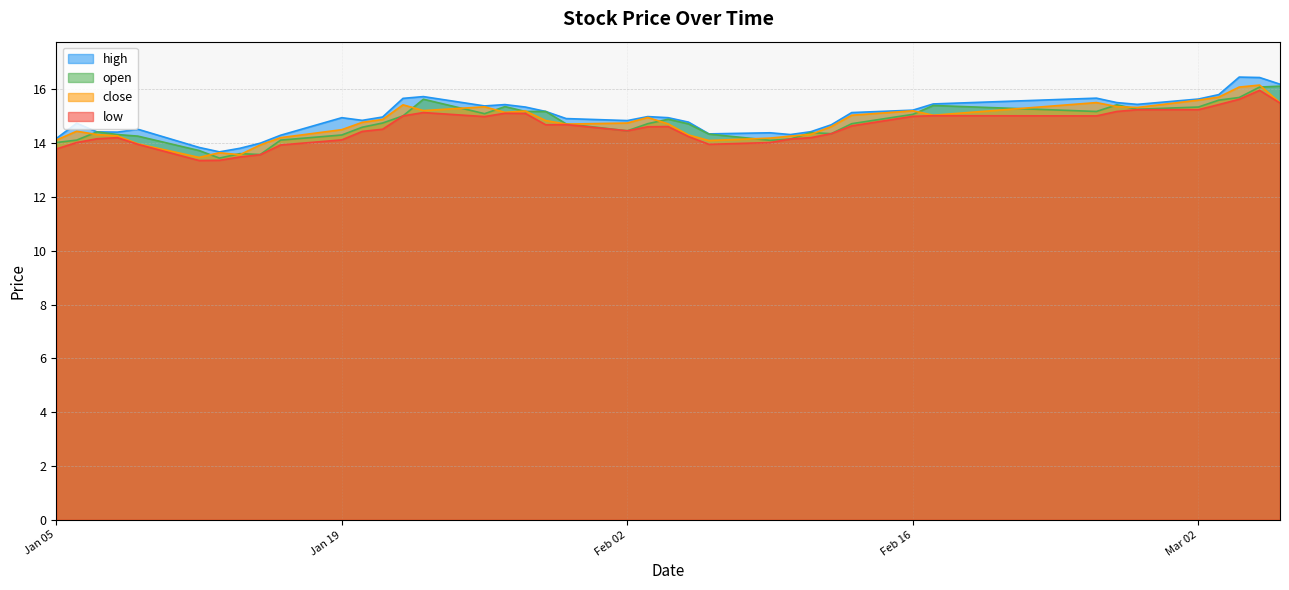

Which series changed the most between 2015-01-28 and 2015-03-06?

open